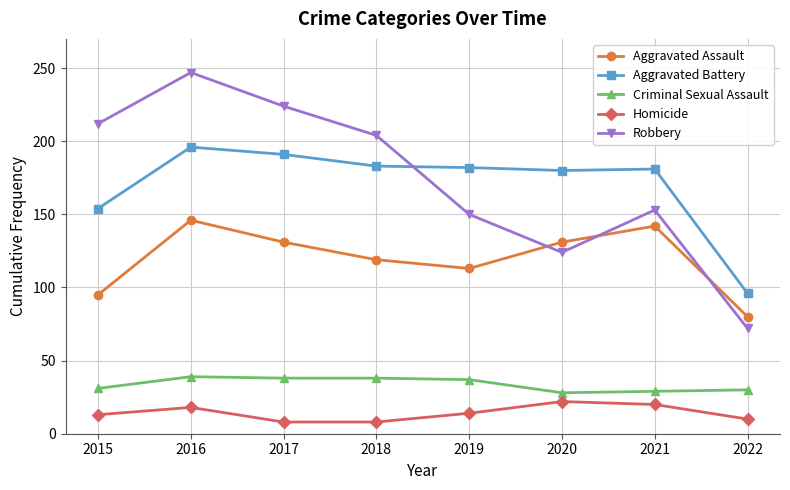

Is this an area chart (filled region under the line)?

No